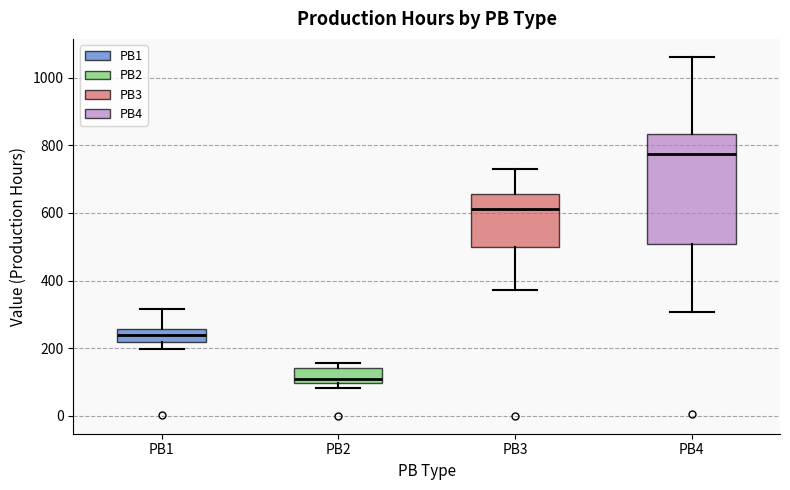

Where is the upper edge of the box for PB2 on the y-axis? The values are not printed on the chart, so give them approximately, as read against the axis.

140